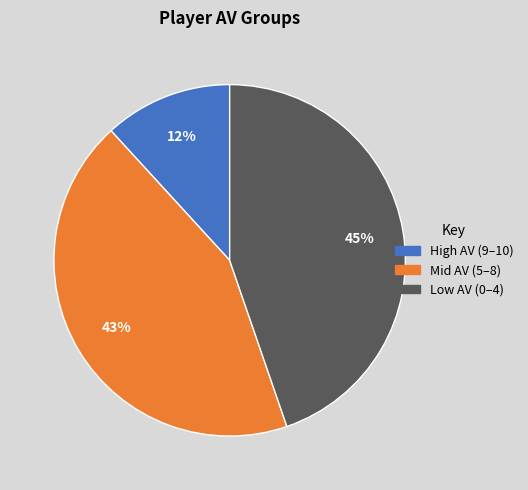

Rank the categories by value from lowest to highest.

High AV (9–10), Mid AV (5–8), Low AV (0–4)